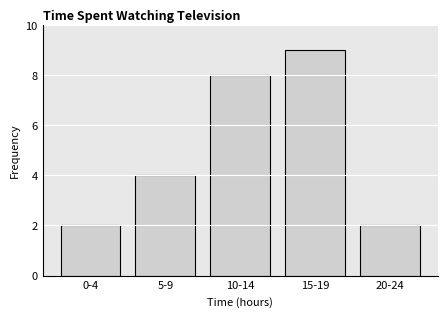

Reading left to right, what are all the values shown in this chart?

0-4=2	5-9=4	10-14=8	15-19=9	20-24=2